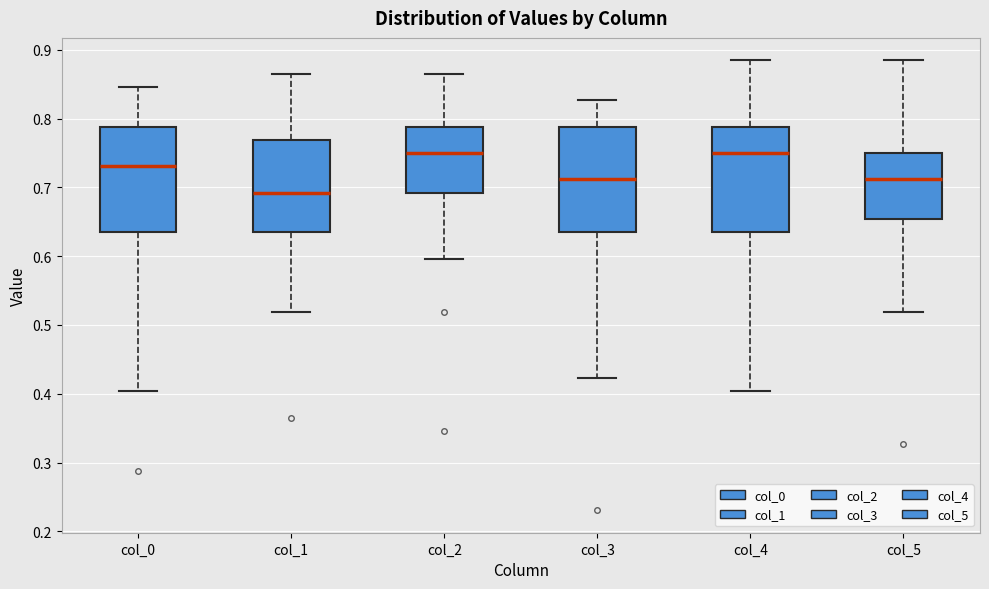

Reading left to right, read every box against the y-axis: the position of its median line, the range the box covers, and the ends of its whiskers. The values are not printed on the chart, so give them approximately, as read against the axis.

col_0: median 0.73, box 0.63 to 0.79, whiskers 0.40 to 0.85
col_1: median 0.69, box 0.63 to 0.77, whiskers 0.52 to 0.87
col_2: median 0.75, box 0.69 to 0.79, whiskers 0.60 to 0.87
col_3: median 0.71, box 0.63 to 0.79, whiskers 0.42 to 0.83
col_4: median 0.75, box 0.63 to 0.79, whiskers 0.40 to 0.88
col_5: median 0.71, box 0.65 to 0.75, whiskers 0.52 to 0.88